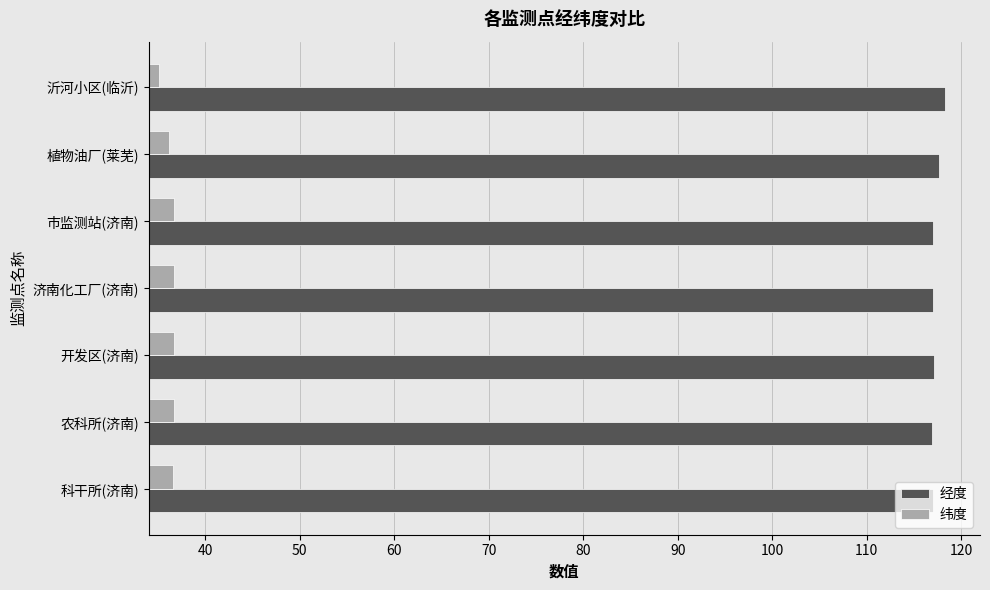

The 纬度 series shows 18.3 at 开发区(济南). True or false?

False